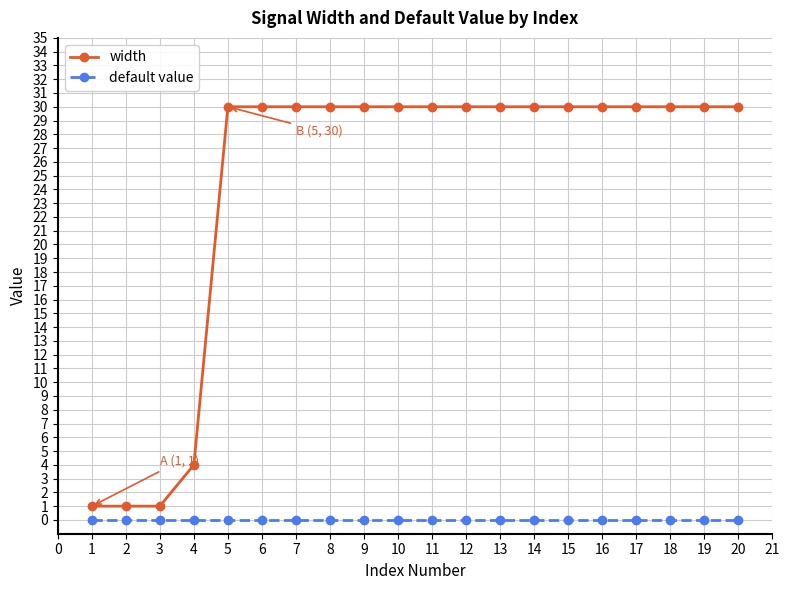

The value of default value at 1 is 0. True or false?

True